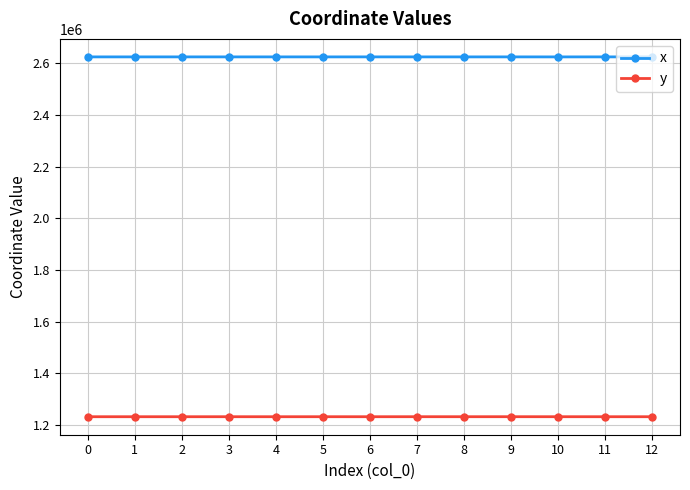

True or false: y and x cross at least once.

False